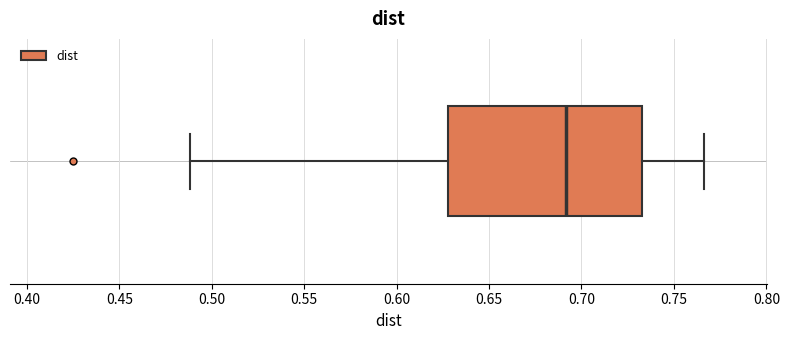

Read this box plot against the x-axis: the position of the median line, the range covered by the box, and the ends of both whiskers. The values are not printed on the chart, so give them approximately, as read against the axis.

median 0.690, box 0.630 to 0.735, whiskers 0.490 to 0.765